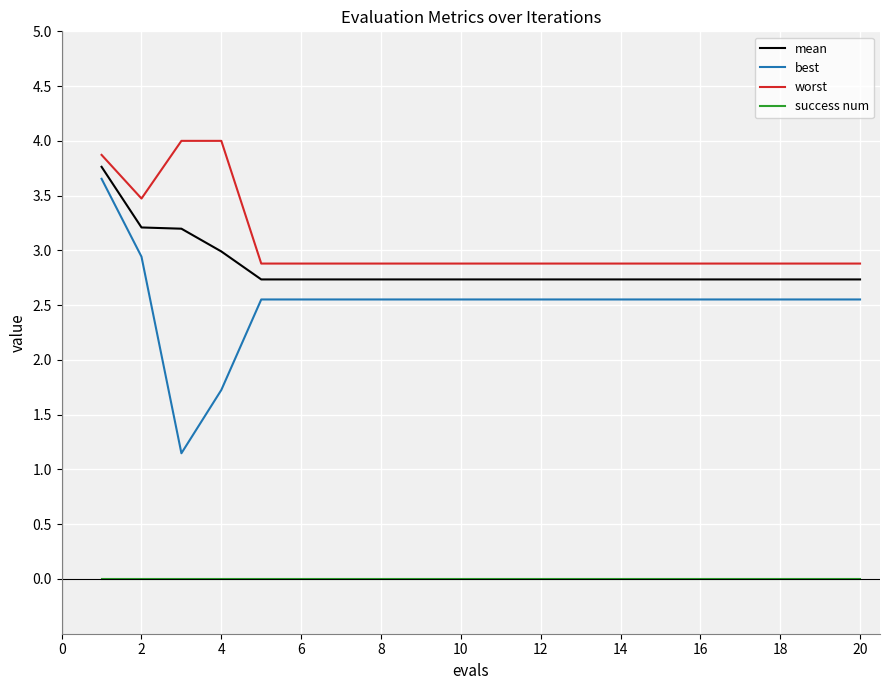

Is this an area chart (filled region under the line)?

No